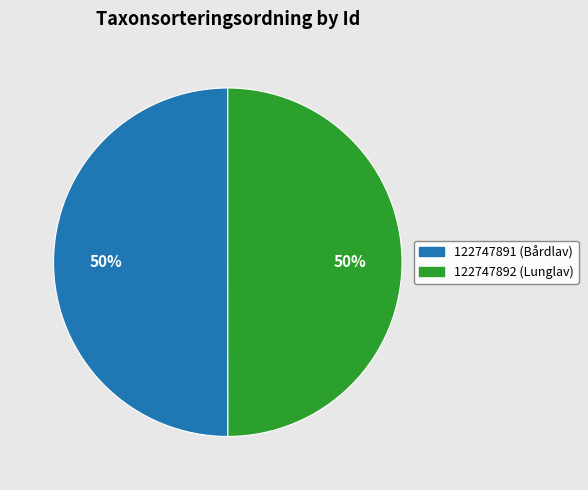

To the nearest percent, what is the combined percentage of 122747891 (Bårdlav) and 122747892 (Lunglav)?

100%